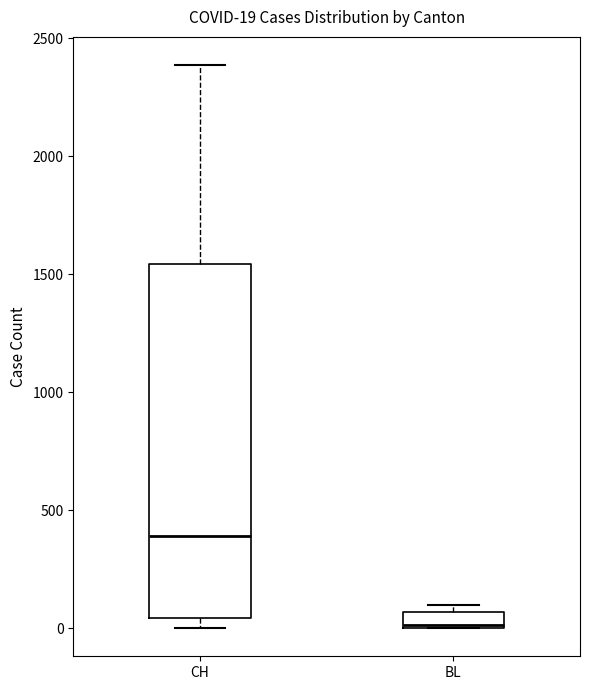

Which box is the tallest, from its lower edge to its upper edge?

CH